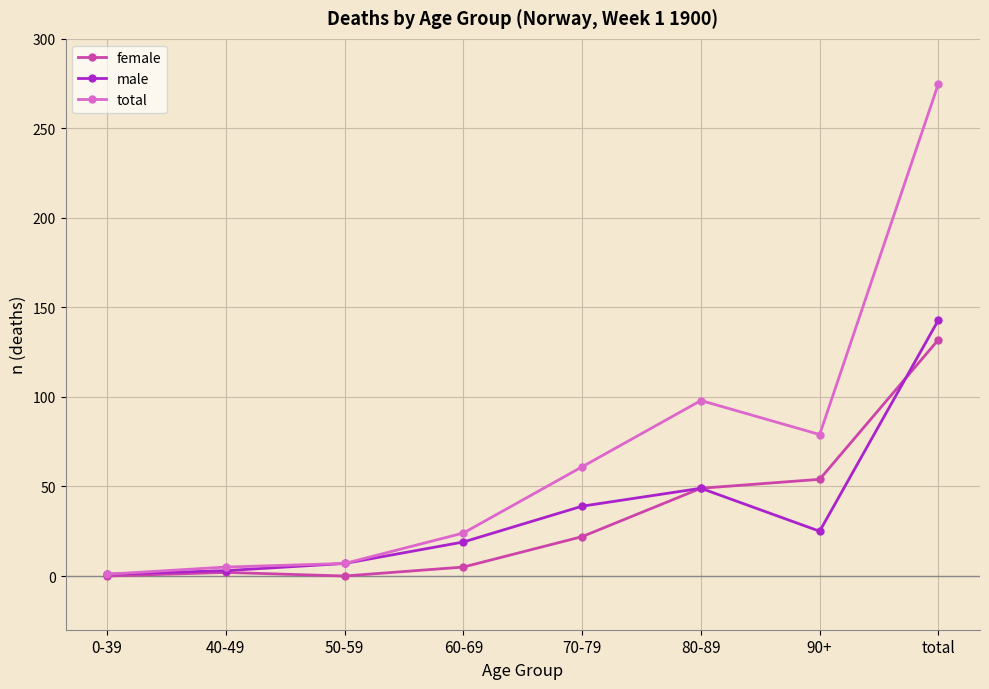

How many lines are shown in the chart?

3